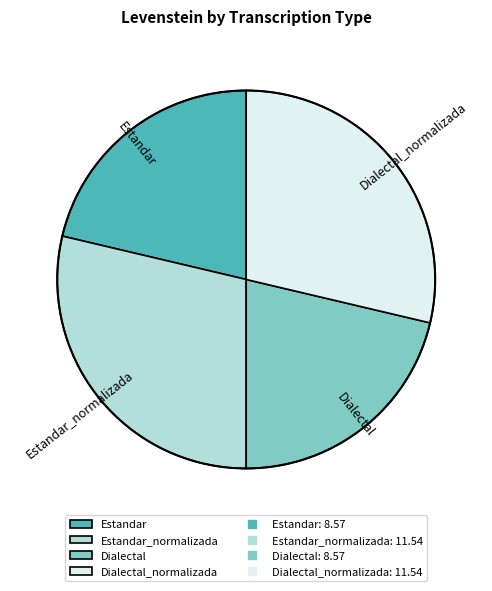

Approximately how many times larger is the value at Estandar compared to Dialectal_normalizada?

0.7